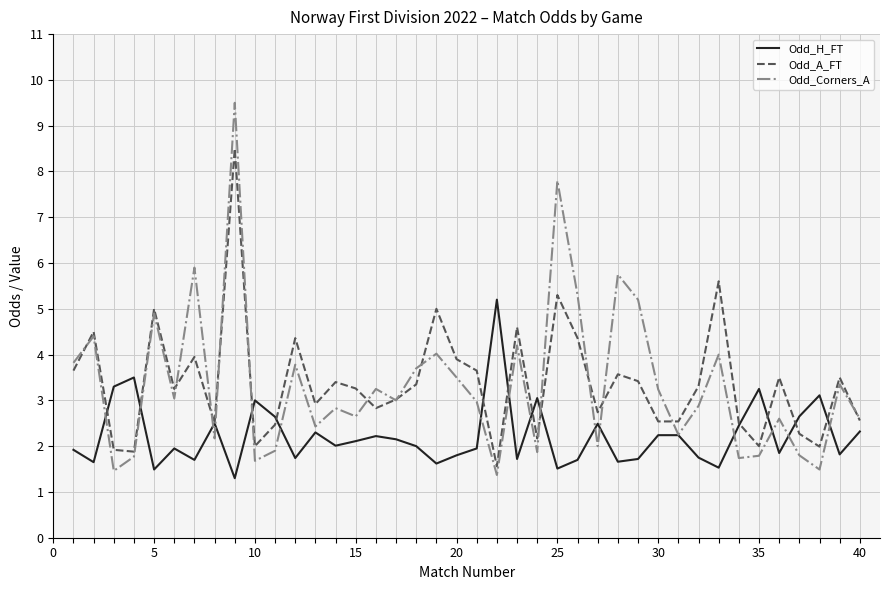

List the series in order of their peak value, highest first.

Odd_Corners_A, Odd_A_FT, Odd_H_FT